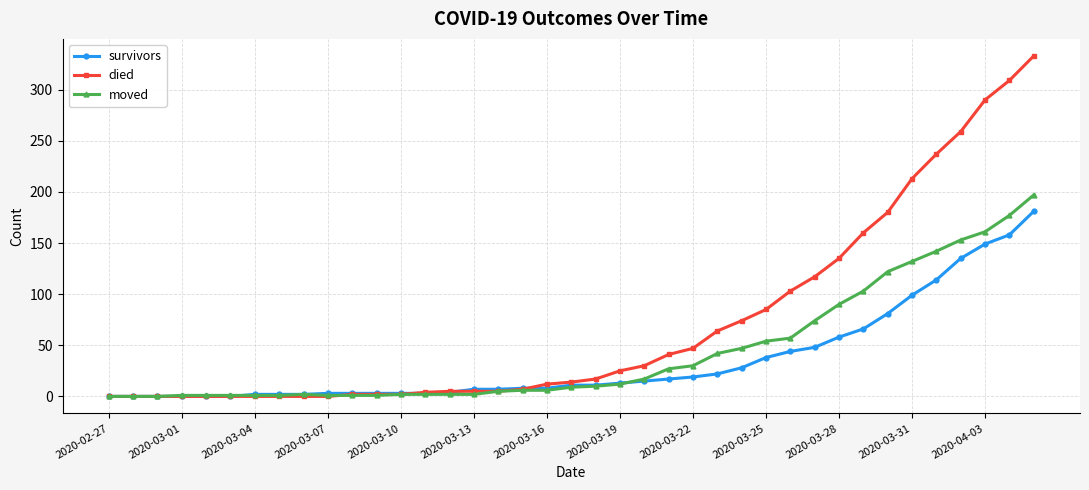

Which series has the largest total across all categories?

died